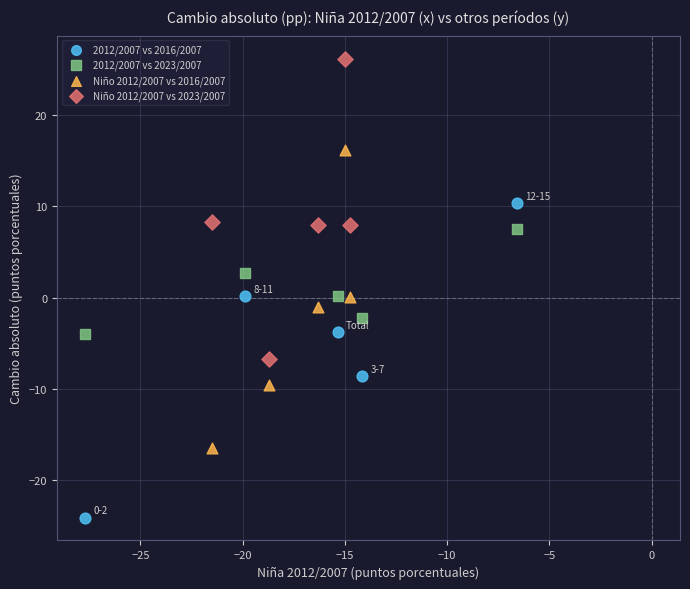

Which series contains the highest Y value?

Niño 2012/2007 vs 2023/2007